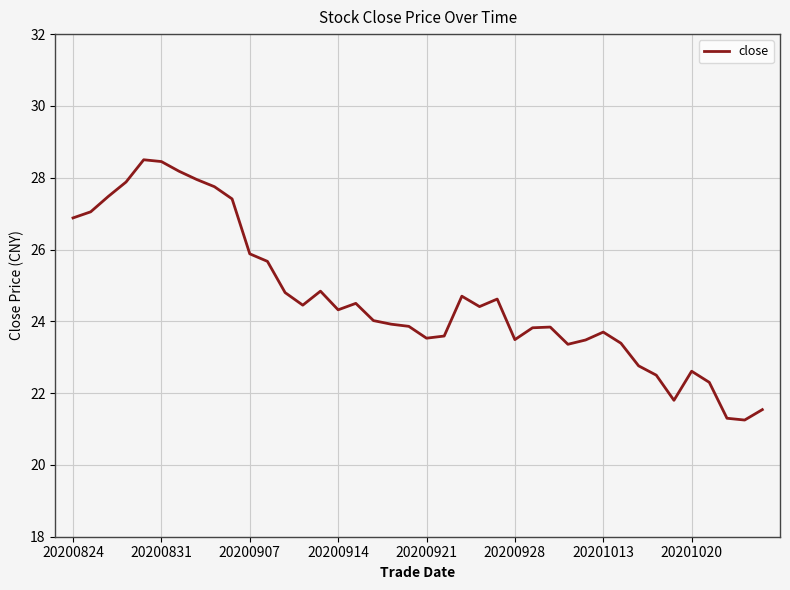

What is the greatest value displayed?

28.5